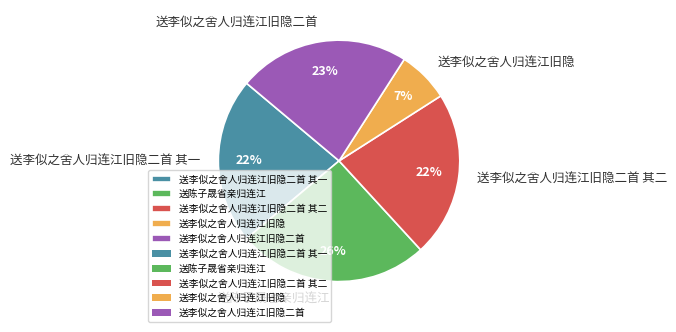

Combined, do 送李似之舍人归连江旧隐二首 and 送李似之舍人归连江旧隐 account for over 50%?

No